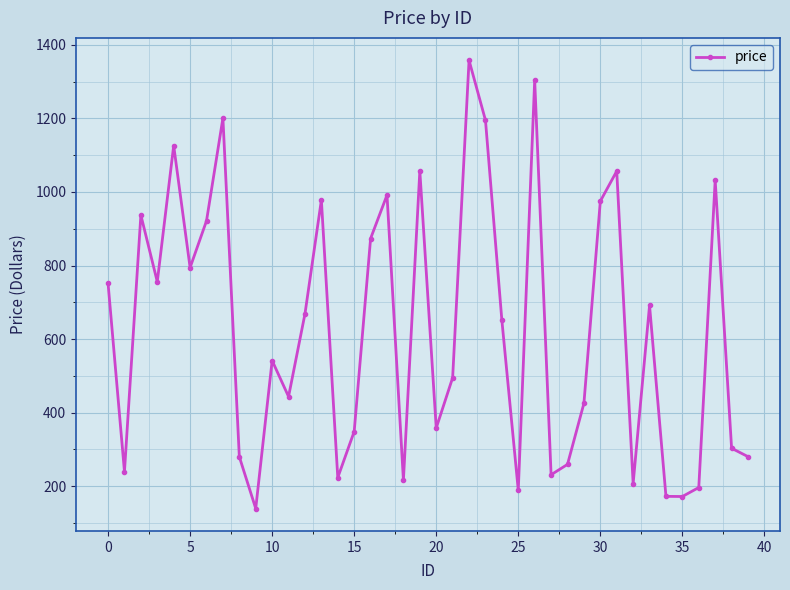

What is the greatest value displayed?

1357.9